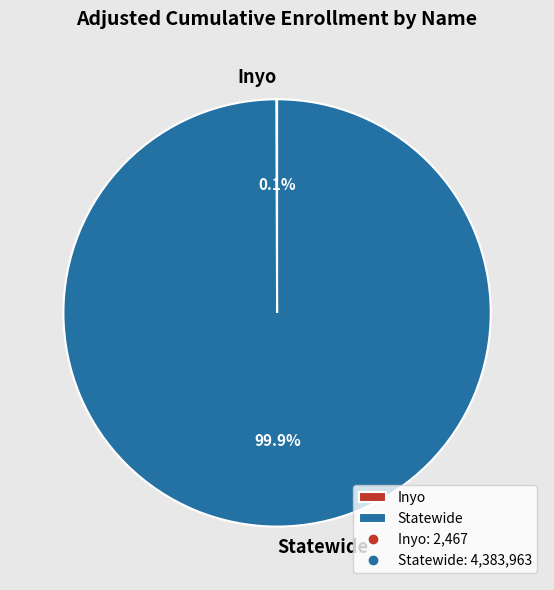

What portion of the pie excludes Statewide?

0.1%